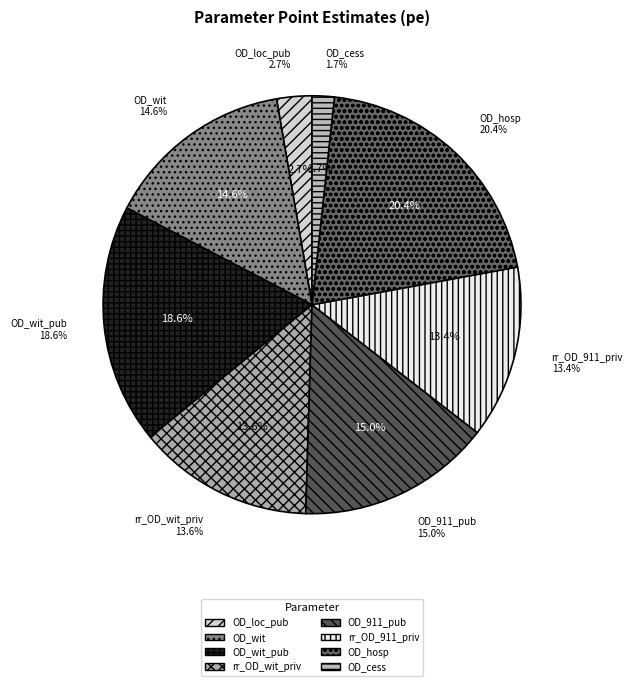

The OD_911_pub slice represents 15% of the pie. True or false?

True